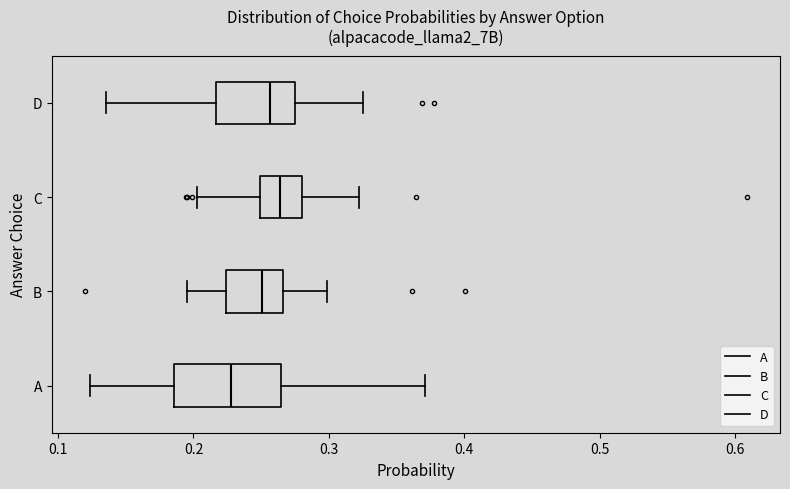

Where does the left whisker of the box for C end on the x-axis? The values are not printed on the chart, so give them approximately, as read against the axis.

0.20